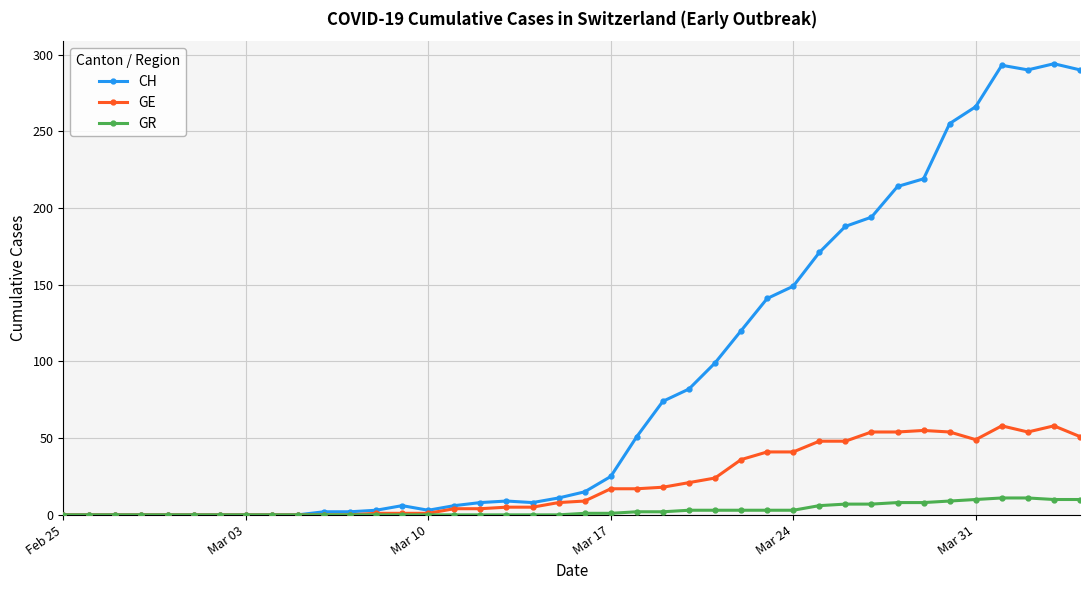

Rank the series by their maximum value, from lowest to highest.

GR, GE, CH